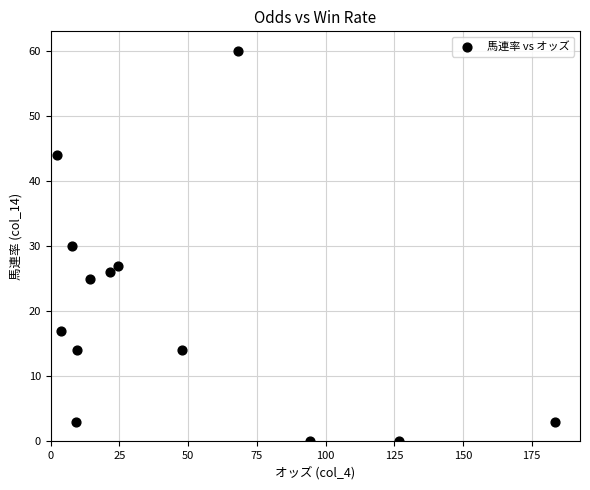

What is the range of Y values (max minus min)?

60